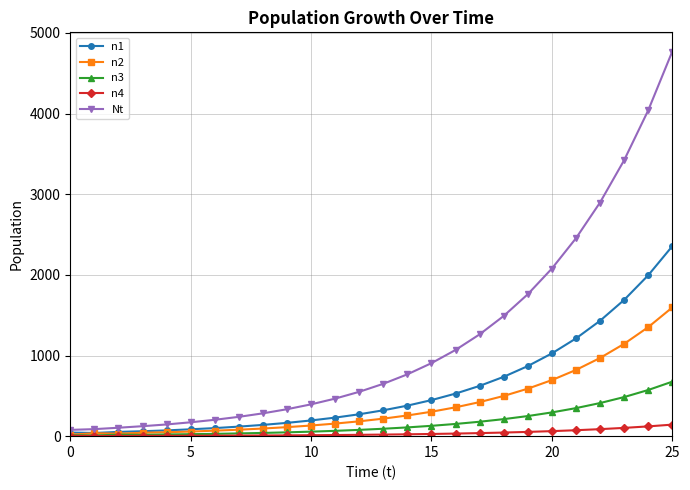

What is the maximum value for n4?

143.0